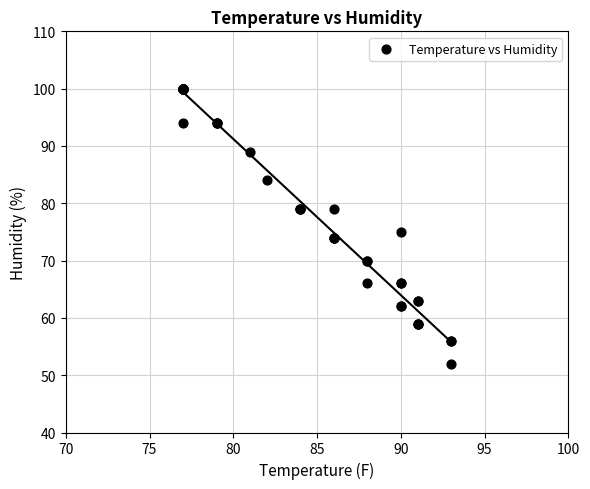

What Y value in the scatter plot is closest to 76?

75